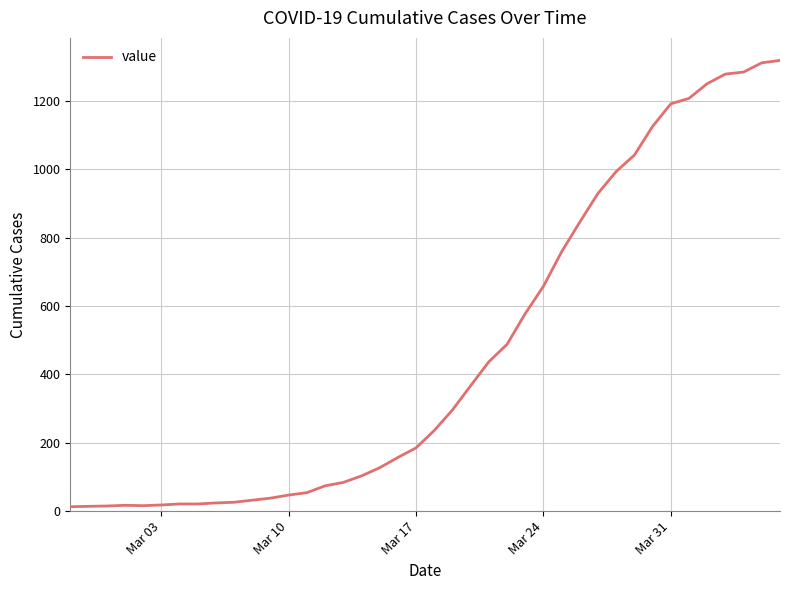

What is the difference between the maximum and minimum values?

1306